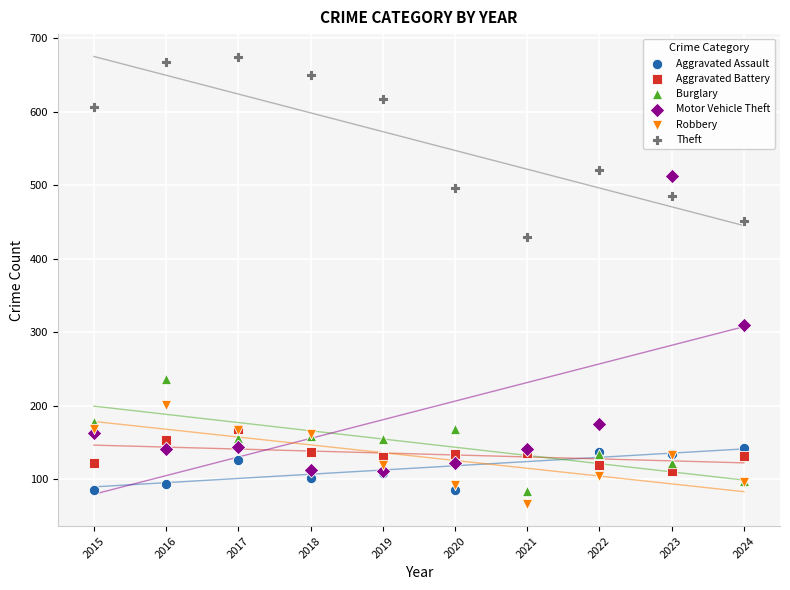

What are all the series names shown in the legend?

Aggravated Assault, Aggravated Battery, Burglary, Motor Vehicle Theft, Robbery, Theft